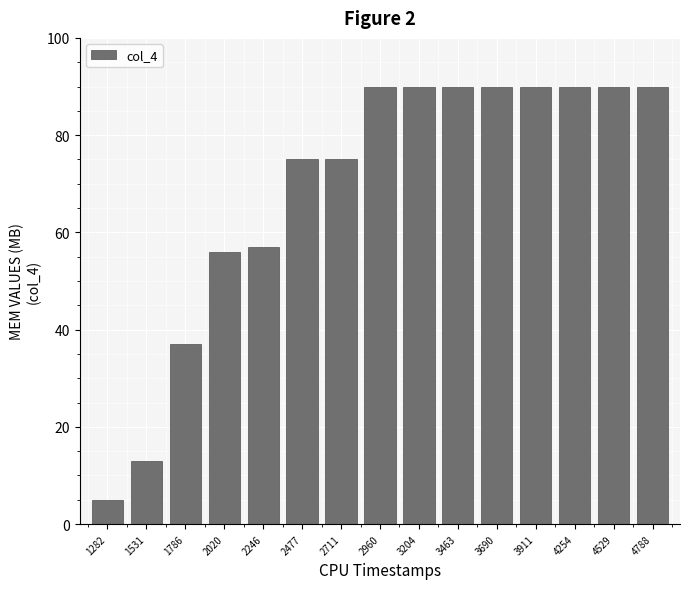

Between 2246 and 4529, which is larger?

4529